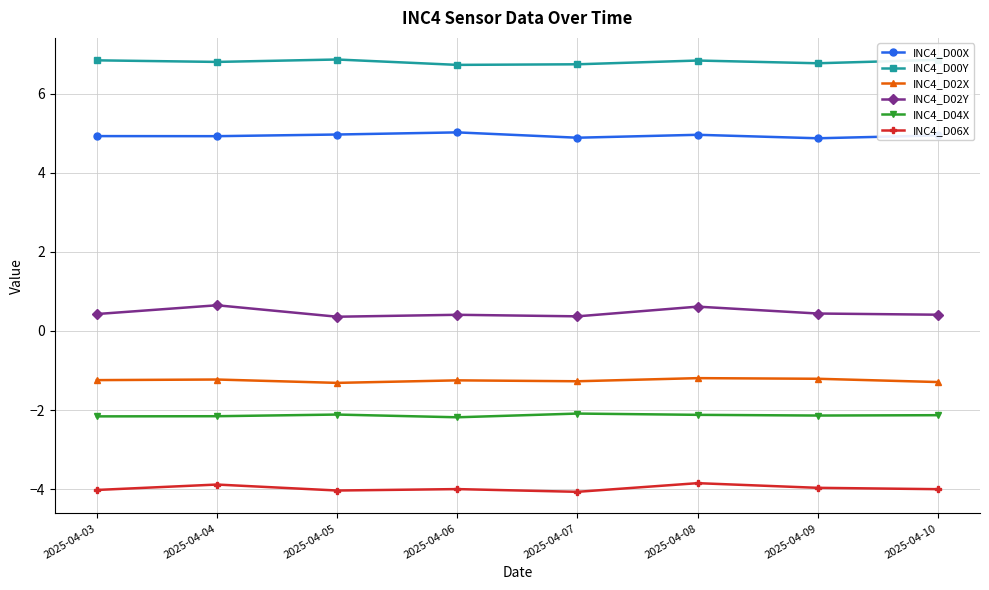

Which series has the largest total across all categories?

INC4_D00Y